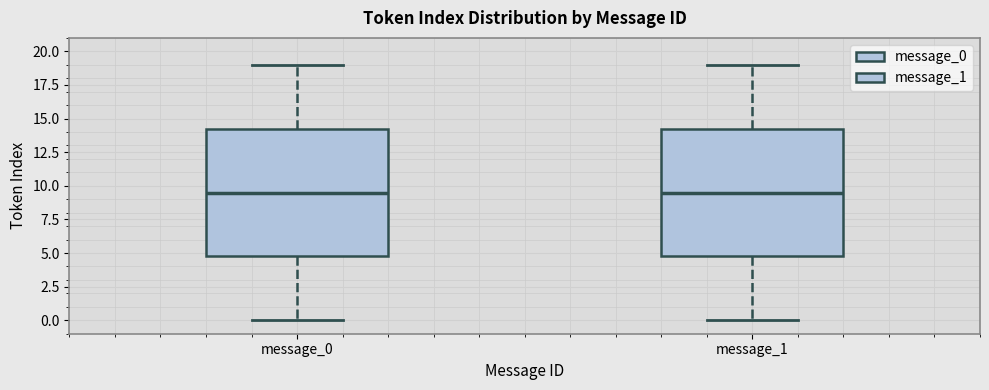

Reading left to right, transcribe this box plot: for each box, give where its median line is, the range the box spans, and where its two whiskers end, as read against the y-axis. The values are not printed on the chart, so give them approximately, as read against the axis.

message_0: median 9.5, box 5.0 to 14.5, whiskers 0.0 to 19.0
message_1: median 9.5, box 5.0 to 14.5, whiskers 0.0 to 19.0